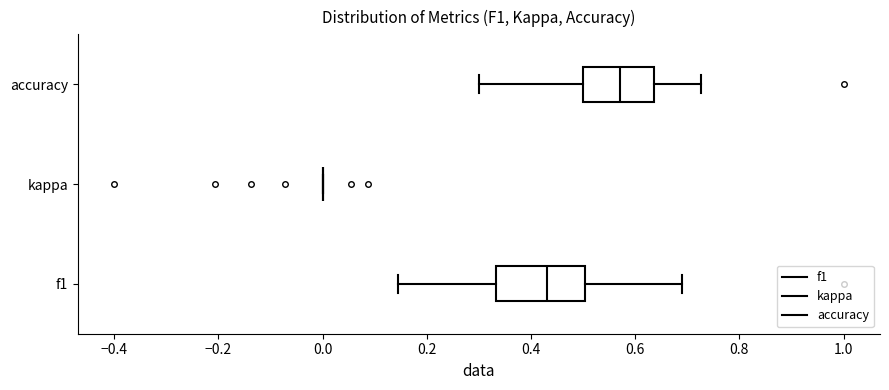

Reading bottom to top, transcribe this box plot: for each box, give where its median line is, the range the box spans, and where its two whiskers end, as read against the x-axis. The values are not printed on the chart, so give them approximately, as read against the axis.

f1: median 0.42, box 0.34 to 0.50, whiskers 0.14 to 0.68
kappa: box collapsed to a line at 0.00, whiskers 0.00 to 0.00
accuracy: median 0.58, box 0.50 to 0.64, whiskers 0.30 to 0.72